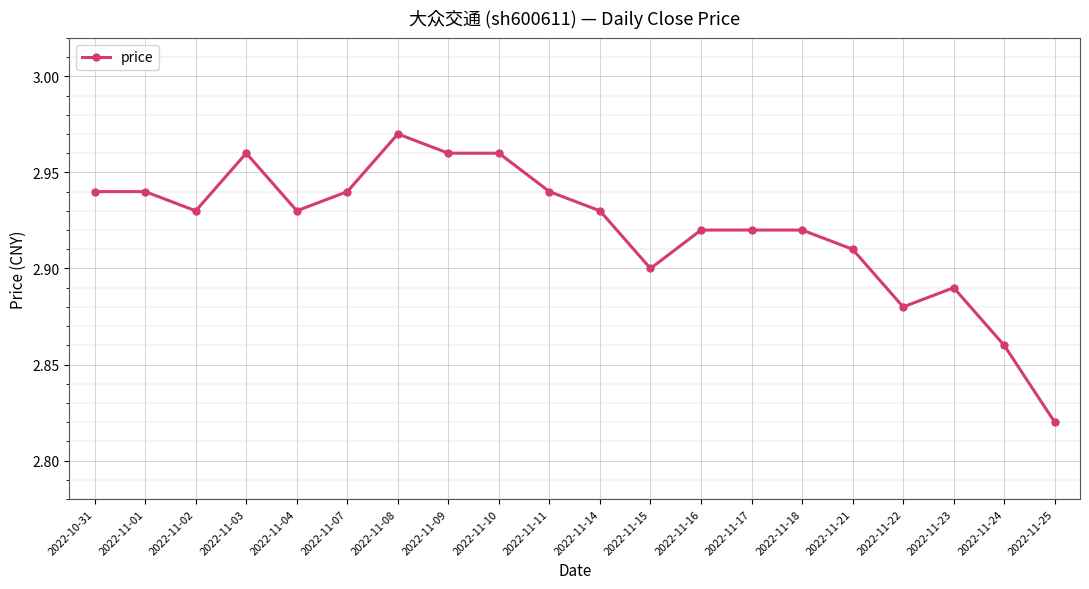

What is the label of the 10th point from the right?

2022-11-14